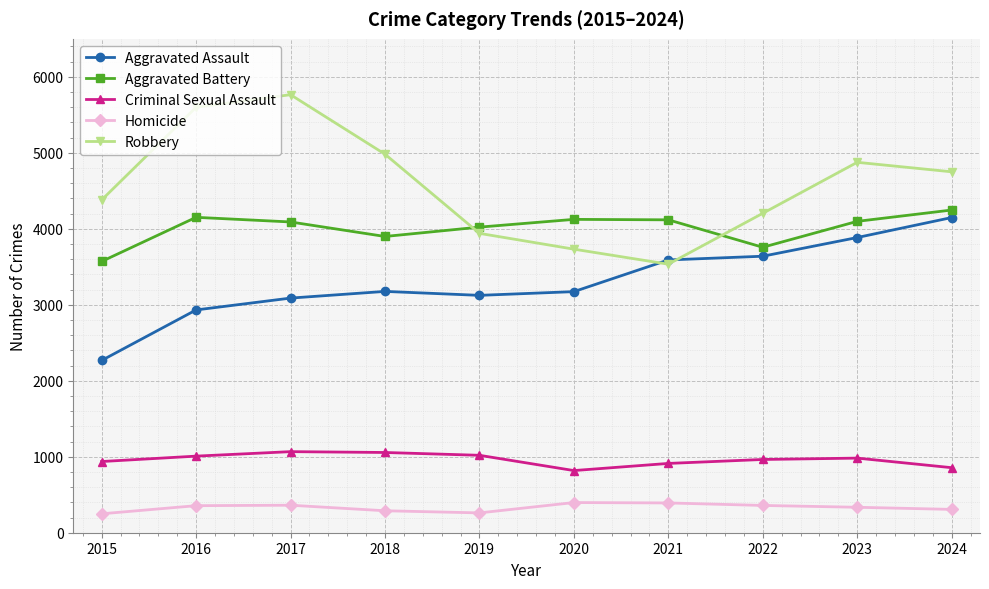

How many values in the Robbery series are below 4750?

5